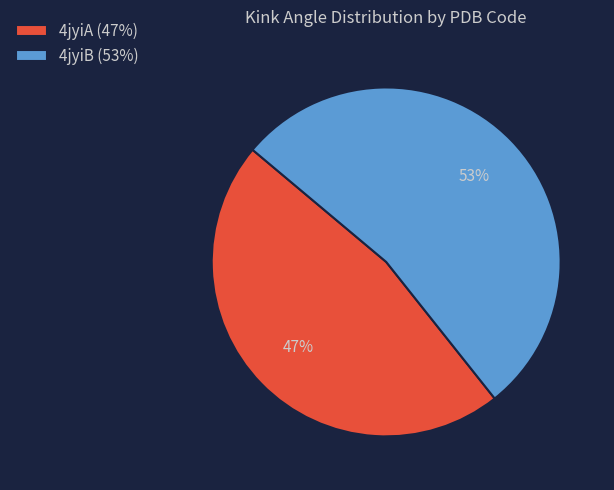

To the nearest percent, what is the combined percentage of 4jyiB (53%) and 4jyiA (47%)?

100%